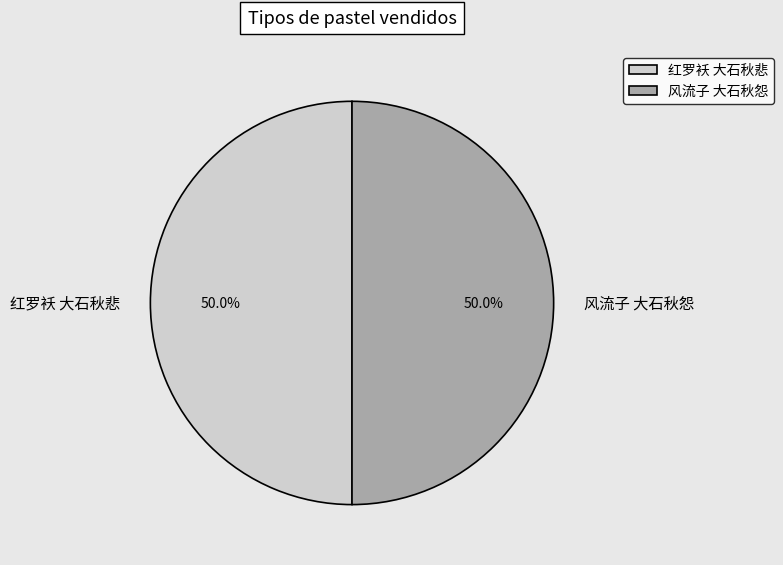

What is the ratio of the value at 风流子 大石秋怨 to the value at 红罗袄 大石秋悲?

1.0